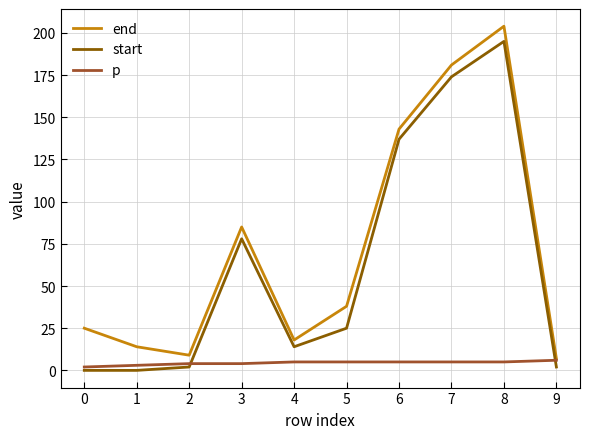

At which category does the chart reach its peak across all series?

8